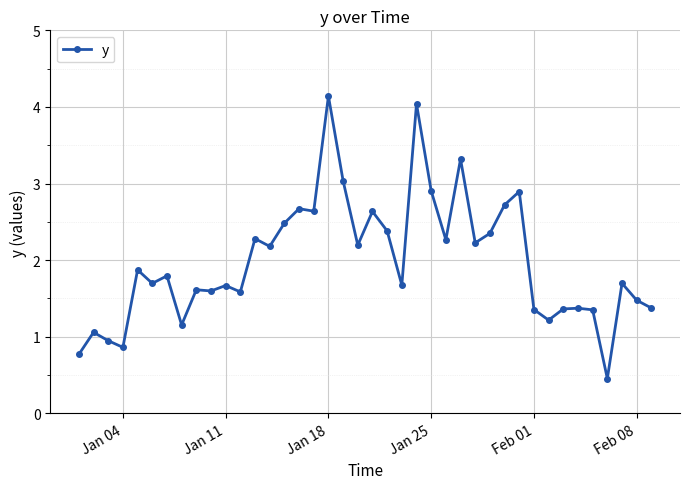

Does the chart have visible grid lines?

Yes